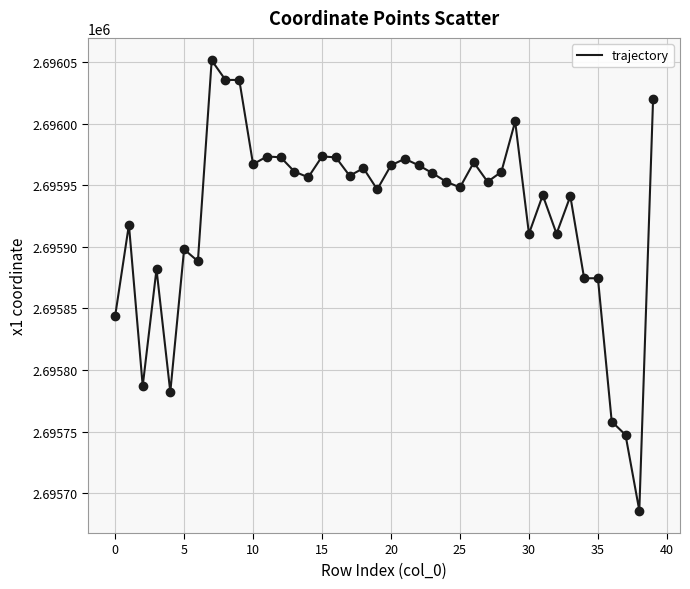

What is the difference between the maximum and minimum values?

365.9